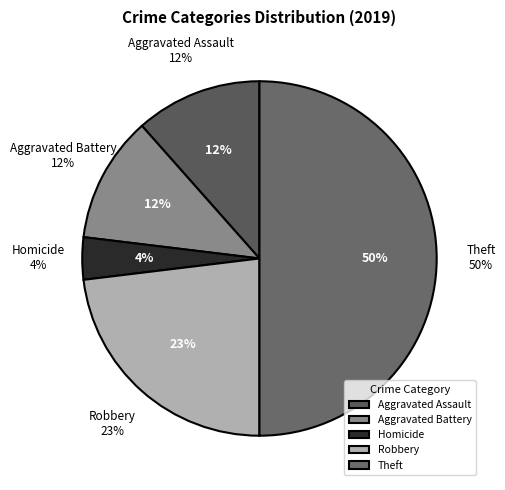

True or false: Homicide accounts for 1% of the total.

False